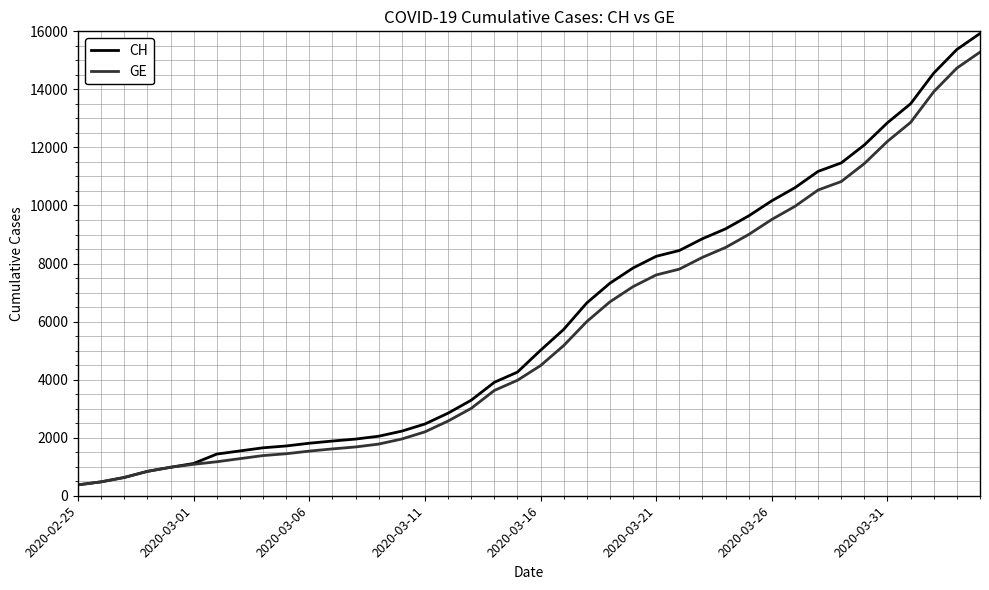

What is the maximum value for CH?

15926